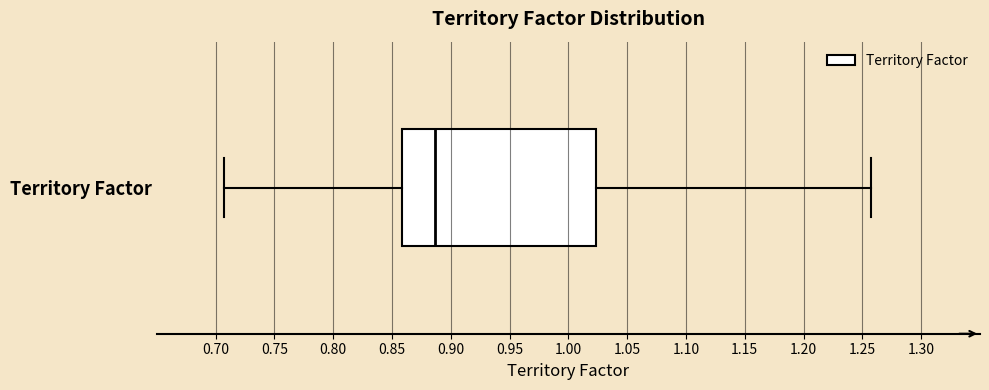

Where does the median line of the box for Territory Factor sit on the x-axis? The values are not printed on the chart, so give them approximately, as read against the axis.

0.885